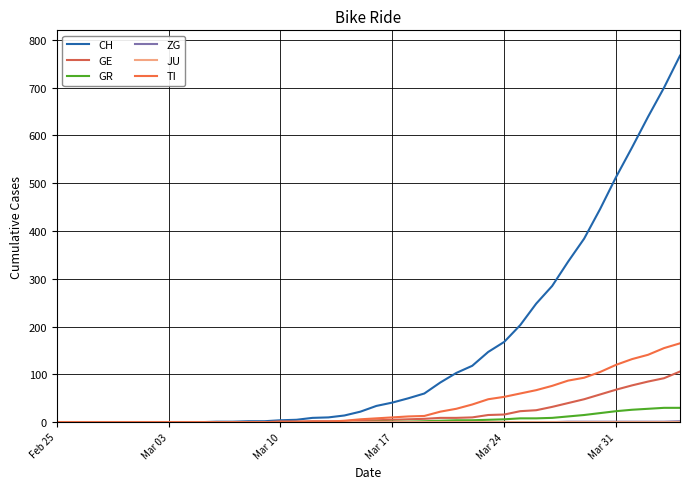

Does the chart have visible grid lines?

Yes